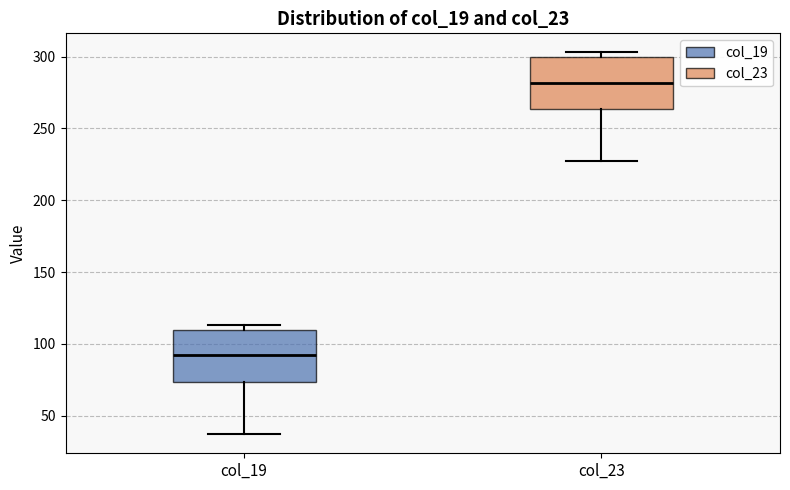

Reading left to right, read every box against the y-axis: the position of its median line, the range the box covers, and the ends of its whiskers. The values are not printed on the chart, so give them approximately, as read against the axis.

col_19: median 90, box 75 to 110, whiskers 35 to 115
col_23: median 280, box 265 to 300, whiskers 225 to 305